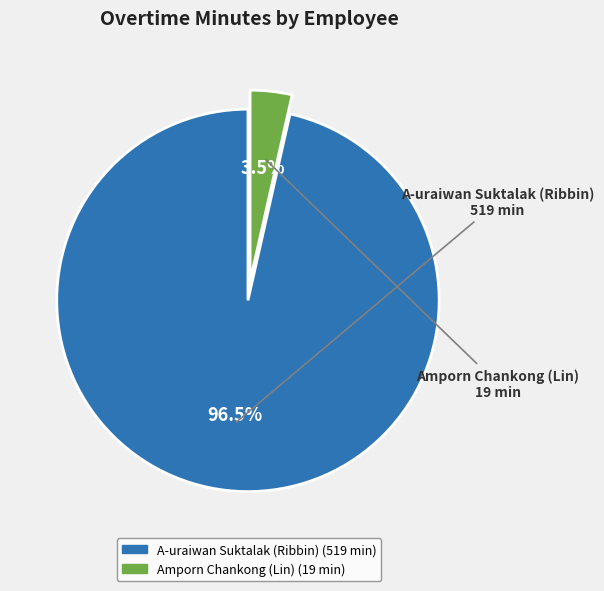

How much of the chart is everything except Amporn Chankong (Lin)?

96.5%